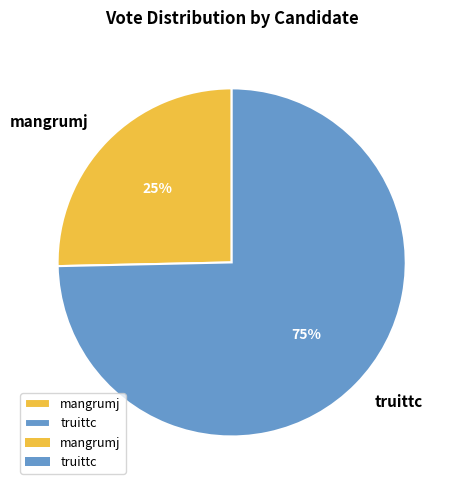

Between mangrumj and truittc, which is larger?

truittc